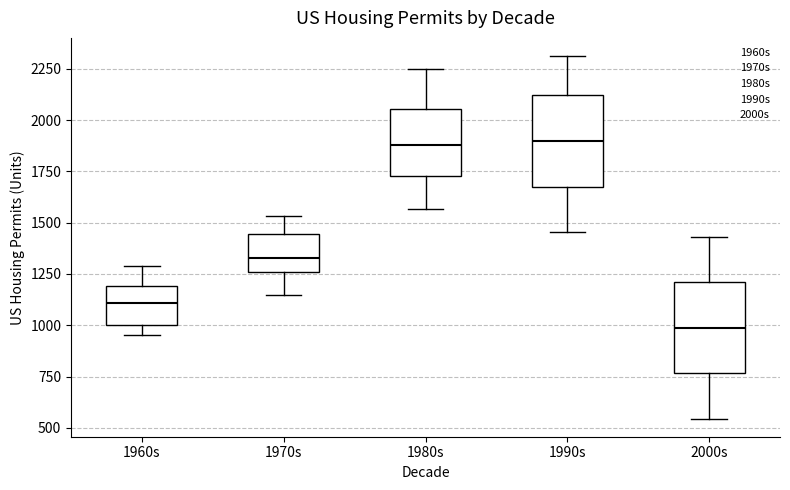

Reading left to right, read every box against the y-axis: the position of its median line, the range the box covers, and the ends of its whiskers. The values are not printed on the chart, so give them approximately, as read against the axis.

1960s: median 1100, box 1000 to 1200, whiskers 950 to 1300
1970s: median 1350, box 1250 to 1450, whiskers 1150 to 1550
1980s: median 1900, box 1750 to 2050, whiskers 1550 to 2250
1990s: median 1900, box 1650 to 2100, whiskers 1450 to 2300
2000s: median 1000, box 750 to 1200, whiskers 550 to 1450